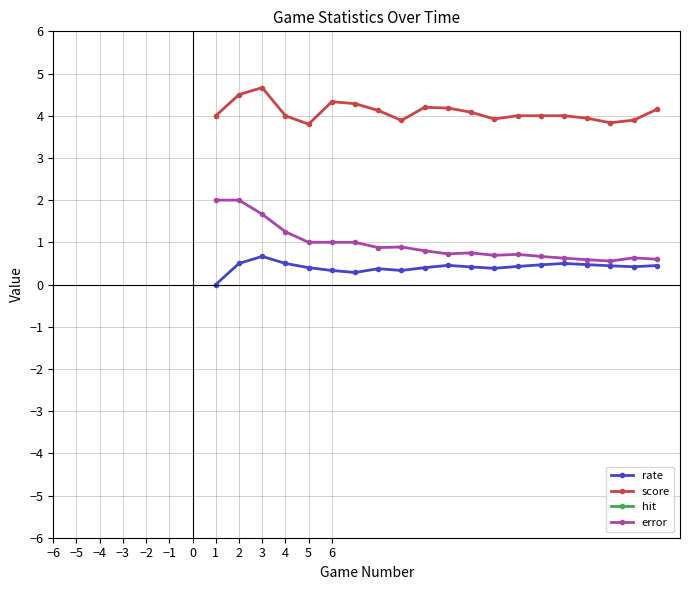

True or false: rate and score intersect in this chart.

False